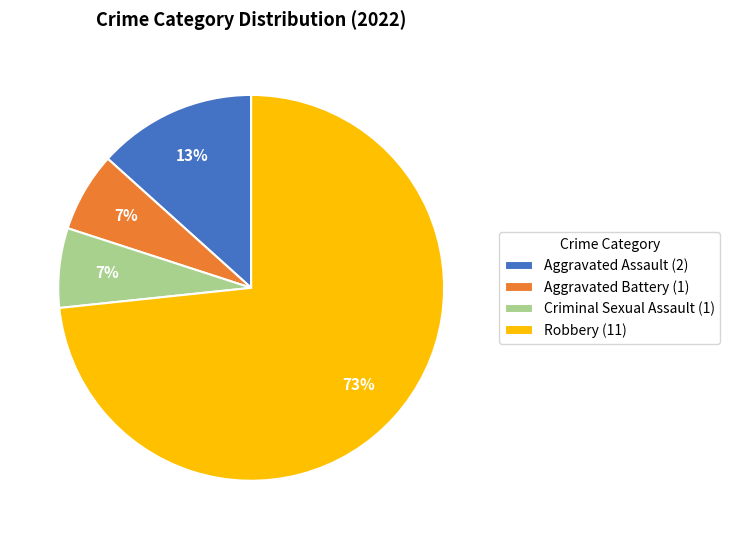

Which has a higher value, Criminal Sexual Assault (1) or Aggravated Assault (2)?

Aggravated Assault (2)